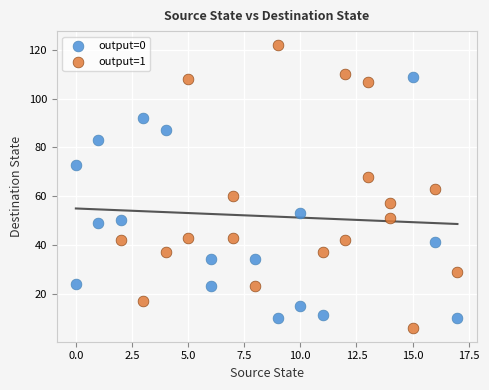

What are all the series names shown in the legend?

output=0, output=1